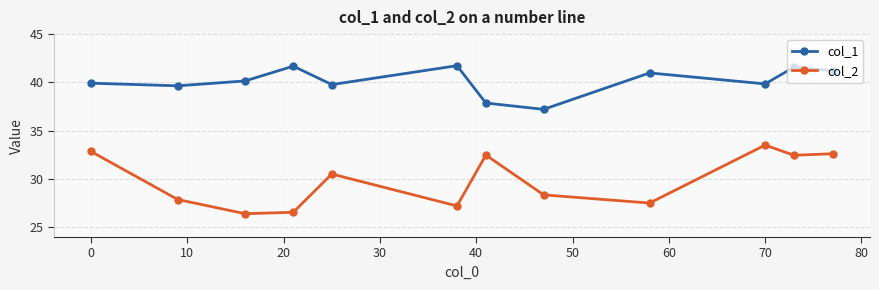

What is the difference between the maximum and minimum values in the col_2 series?

7.1